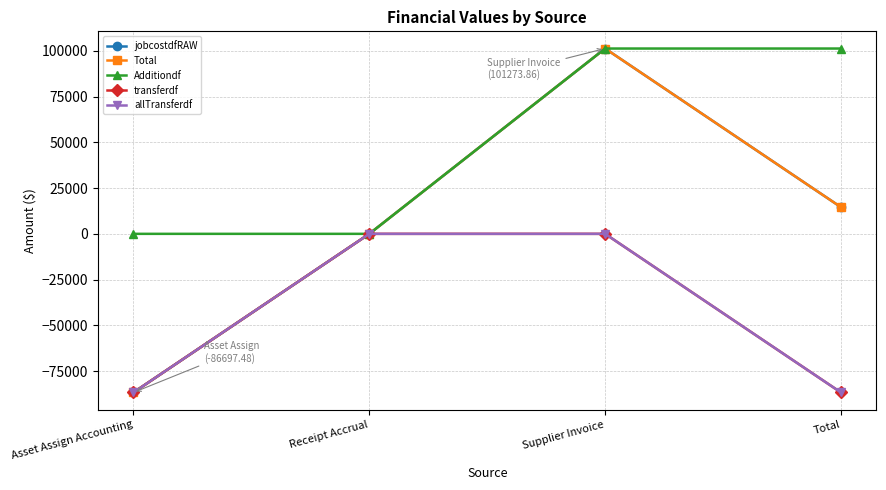

What is the sum of the Additiondf values at Receipt Accrual and Total?

101273.9